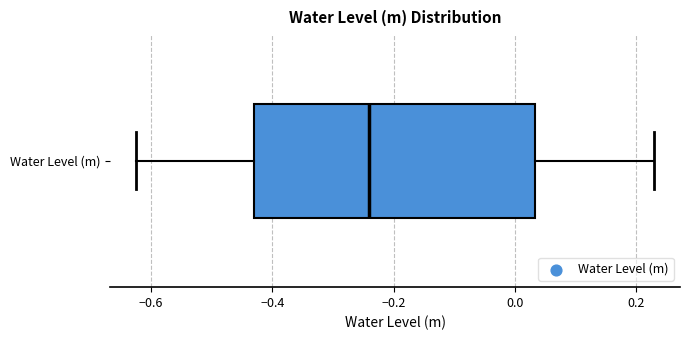

Where is the left edge of the box for Water Level (m) on the x-axis? The values are not printed on the chart, so give them approximately, as read against the axis.

-0.44